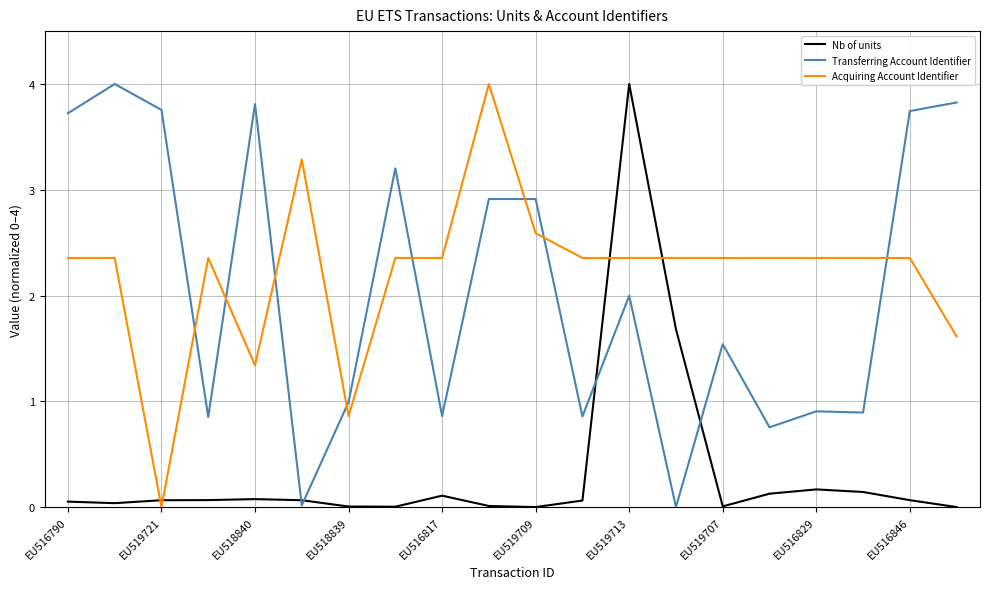

What is the difference between the second highest and second lowest values in the Nb of units series?

1.7